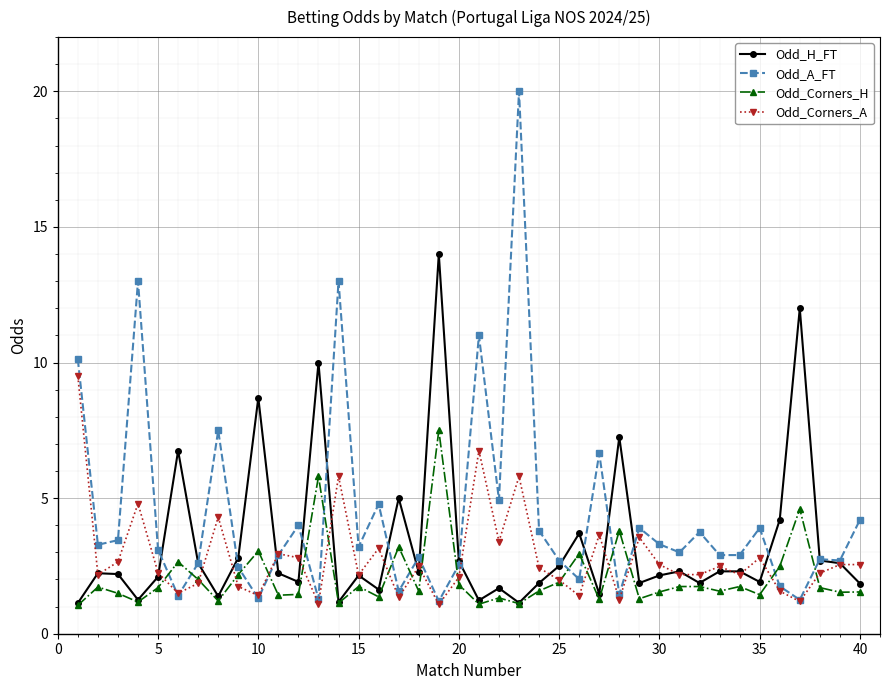

Which series ends up on top after the final intersection of Odd_Corners_H and Odd_Corners_A?

Odd_Corners_A